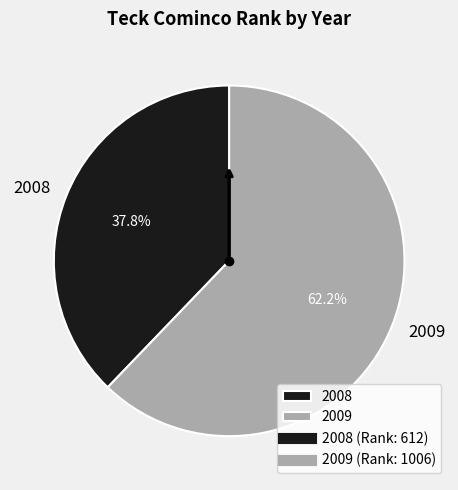

To the nearest percent, what portion does 2008 represent?

38%